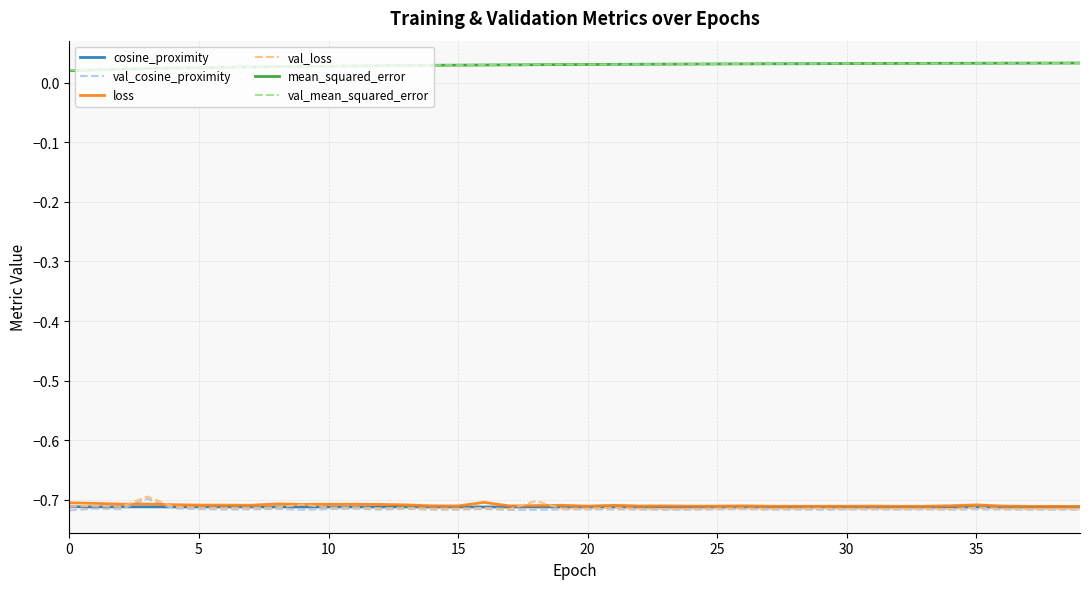

True or false: cosine_proximity and val_mean_squared_error cross at least once.

False